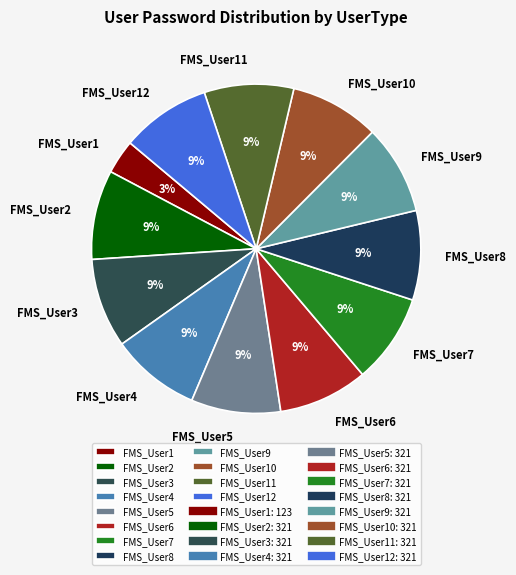

Which category has the smallest portion of the pie?

FMS_User1